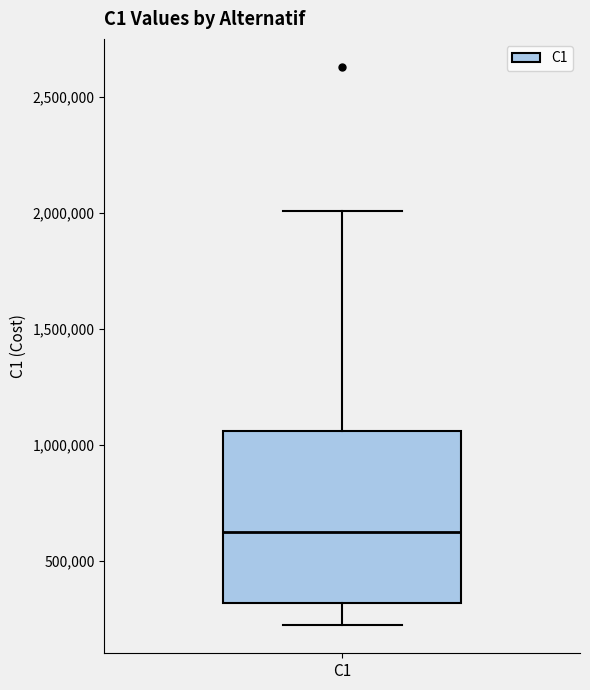

Read this box plot against the y-axis: the position of the median line, the range covered by the box, and the ends of both whiskers. The values are not printed on the chart, so give them approximately, as read against the axis.

median 600000, box 300000 to 1050000, whiskers 200000 to 2000000